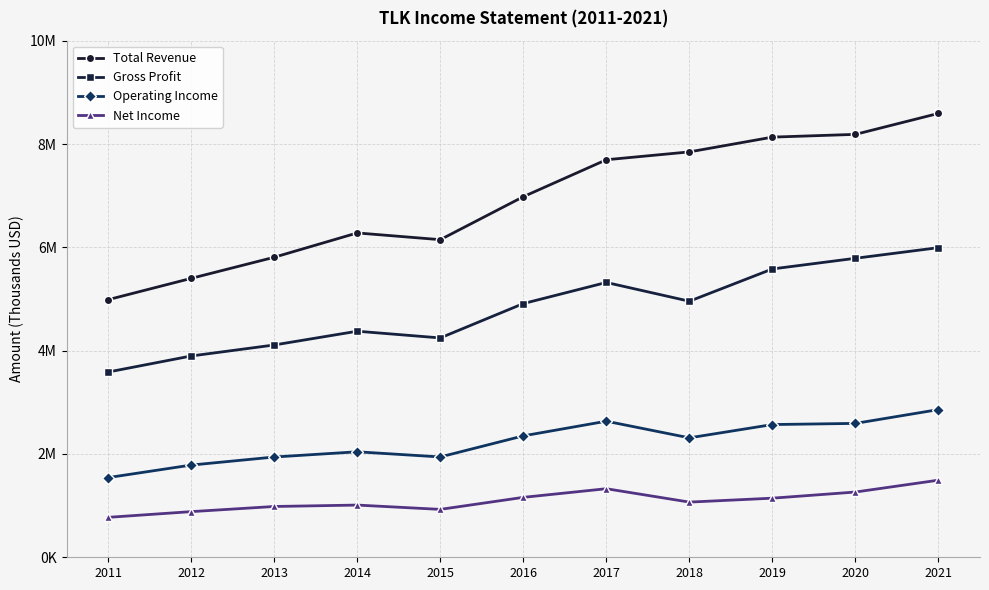

The Gross Profit series shows 4246100 at 2015. True or false?

True